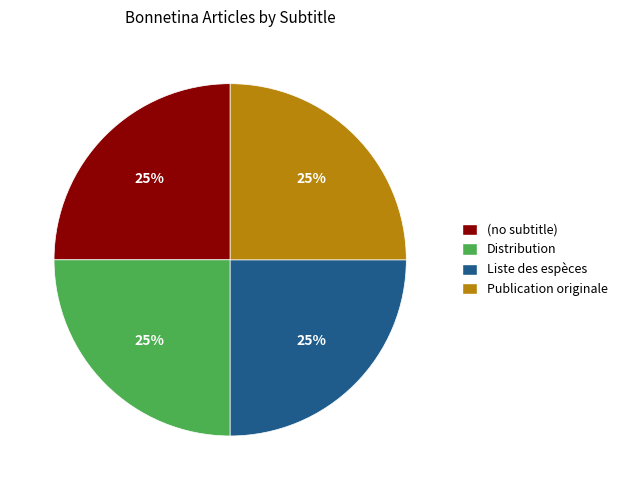

To the nearest percent, what portion does Publication originale represent?

25%